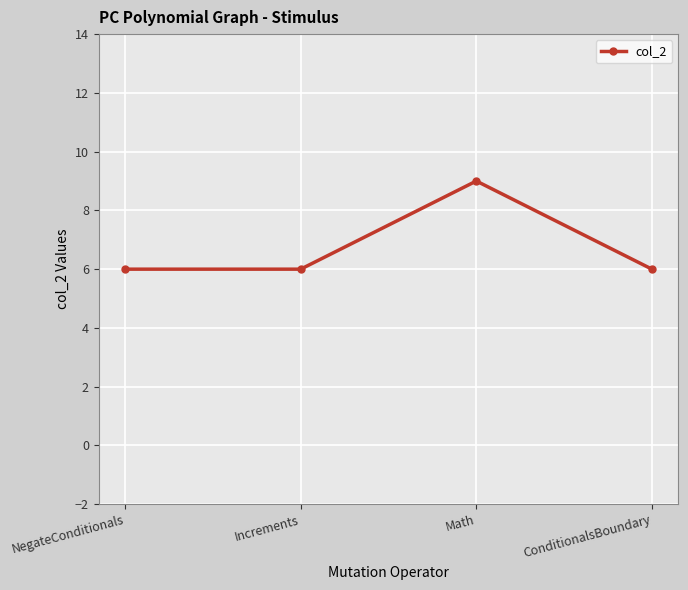

Does the chart have visible grid lines?

Yes